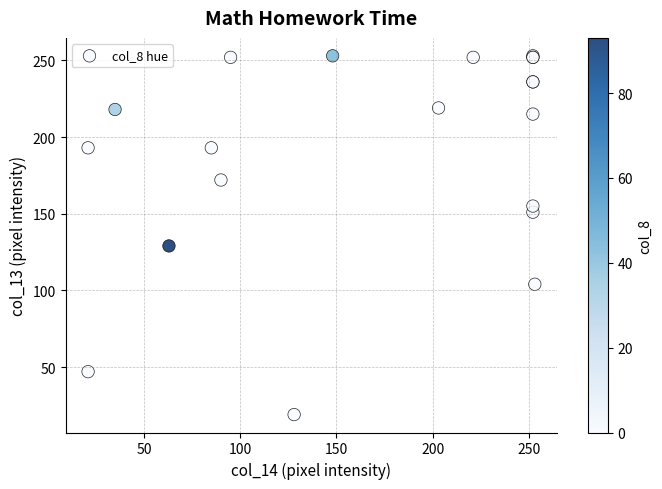

What Y value in the scatter plot is closest to 136?

129